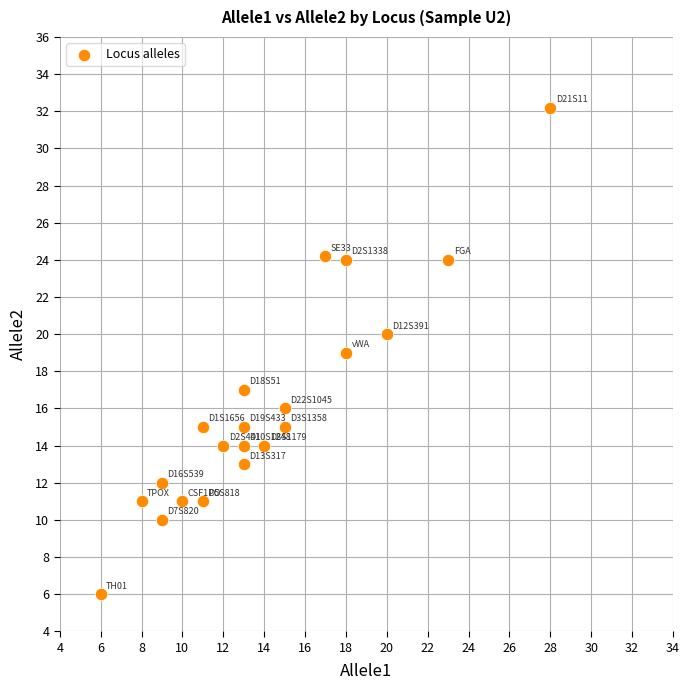

What is the range of Y values (max minus min)?

26.2